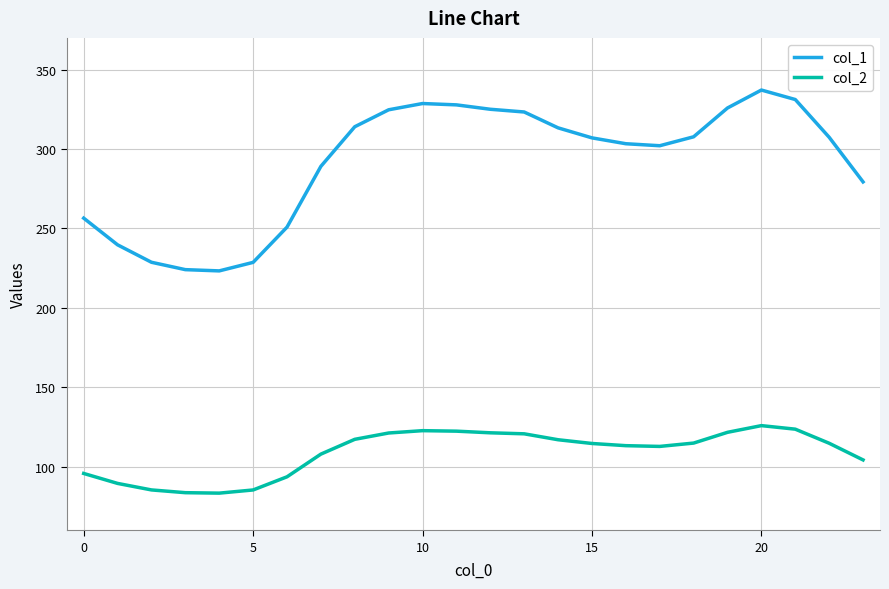

Is this an area chart (filled region under the line)?

No